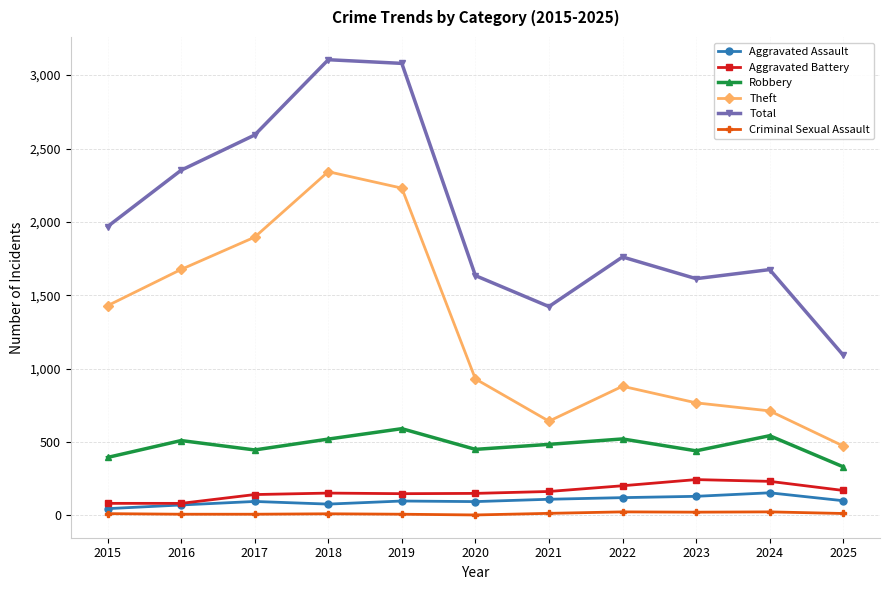

What is the lowest value of the Criminal Sexual Assault series?

3